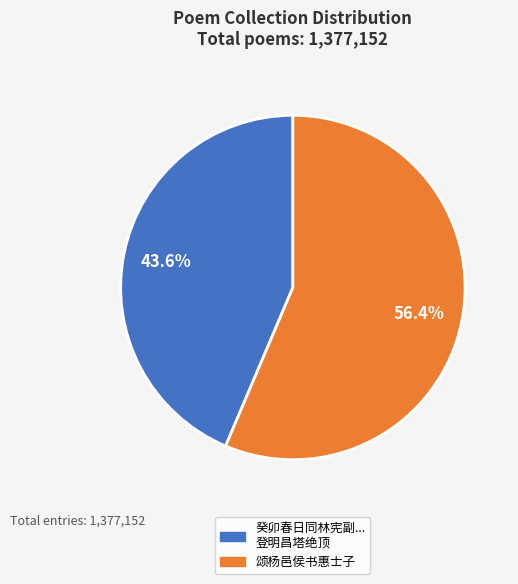

What percentage is NOT represented by 癸卯春日同林宪副... 登明昌塔绝顶?

56.4%